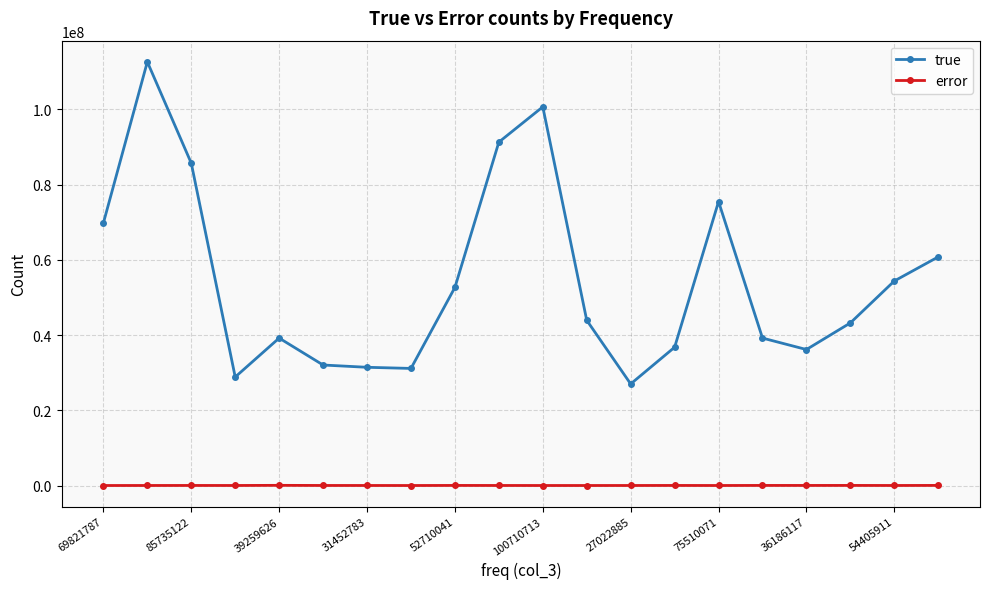

True or false: error and true intersect in this chart.

False